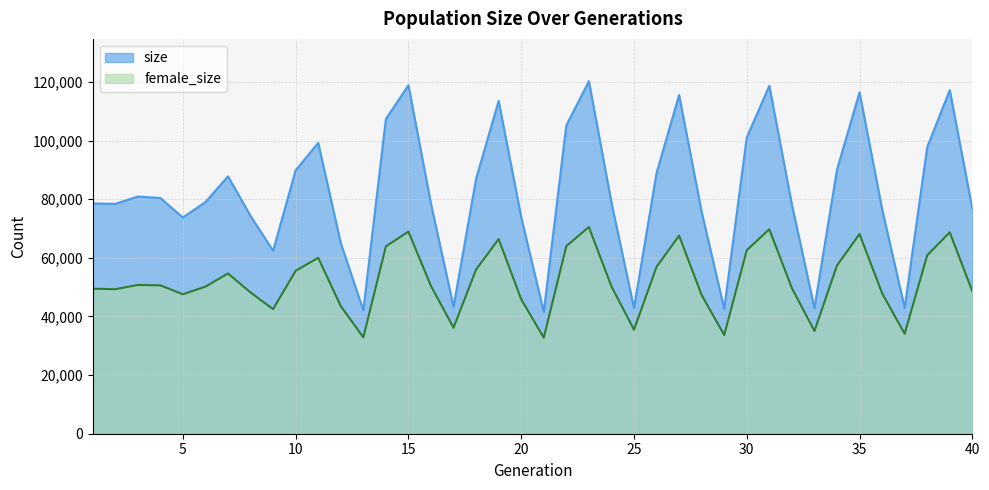

Rank the series by their average value, from highest to lowest.

size, female_size